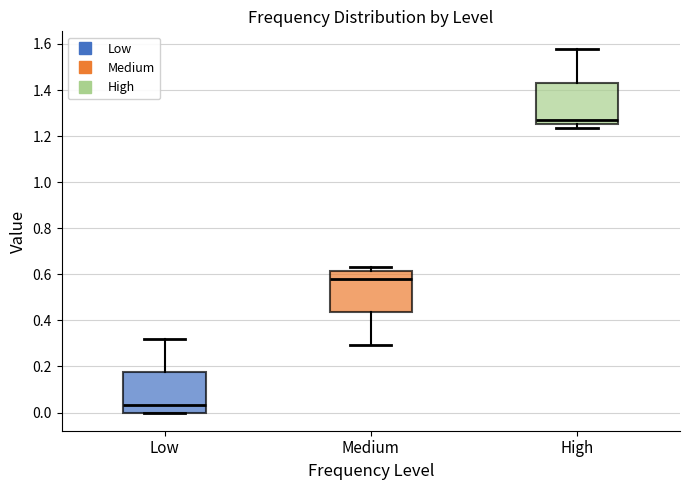

Reading left to right, read every box against the y-axis: the position of its median line, the range the box covers, and the ends of its whiskers. The values are not printed on the chart, so give them approximately, as read against the axis.

Low: median 0.04, box 0.00 to 0.18, whiskers 0.00 to 0.32
Medium: median 0.58, box 0.44 to 0.62, whiskers 0.30 to 0.64
High: median 1.28, box 1.26 to 1.44, whiskers 1.24 to 1.58